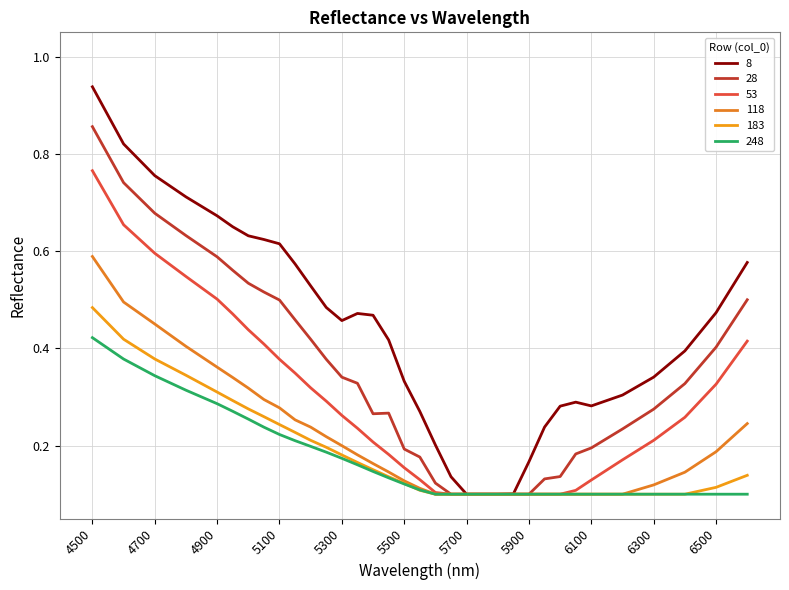

How many lines are shown in the chart?

6